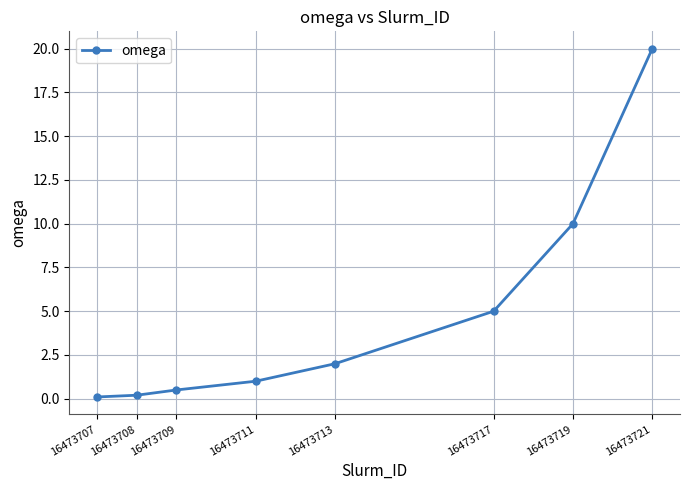

Reading left to right, list all the values displayed in this chart.

16473707=0.1	16473708=0.2	16473709=0.5	16473711=1.0	16473713=2.0	16473717=5.0	16473719=10.0	16473721=20.0